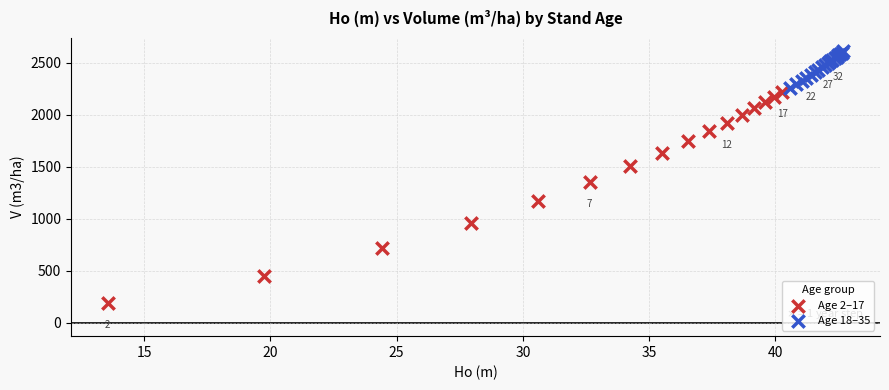

Which series reaches the minimum Y coordinate?

Age 2–17